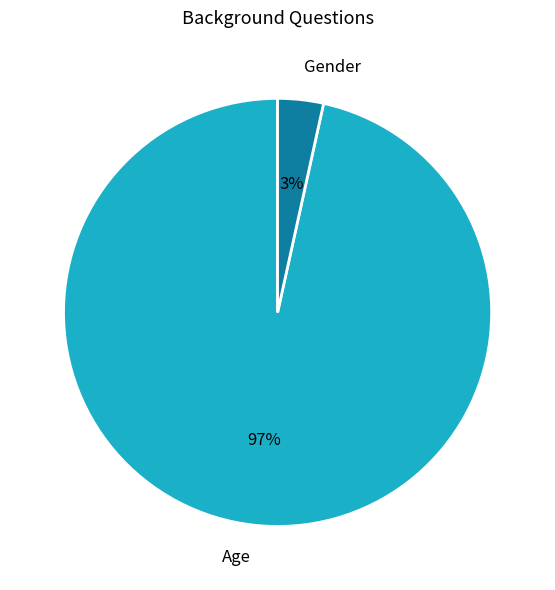

Count the number of slices in the pie.

2